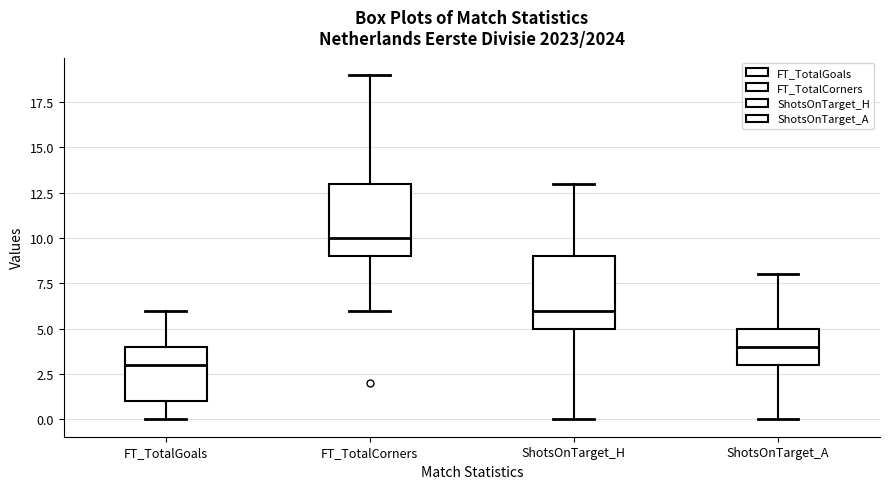

Where is the upper edge of the box for ShotsOnTarget_A on the y-axis? The values are not printed on the chart, so give them approximately, as read against the axis.

5